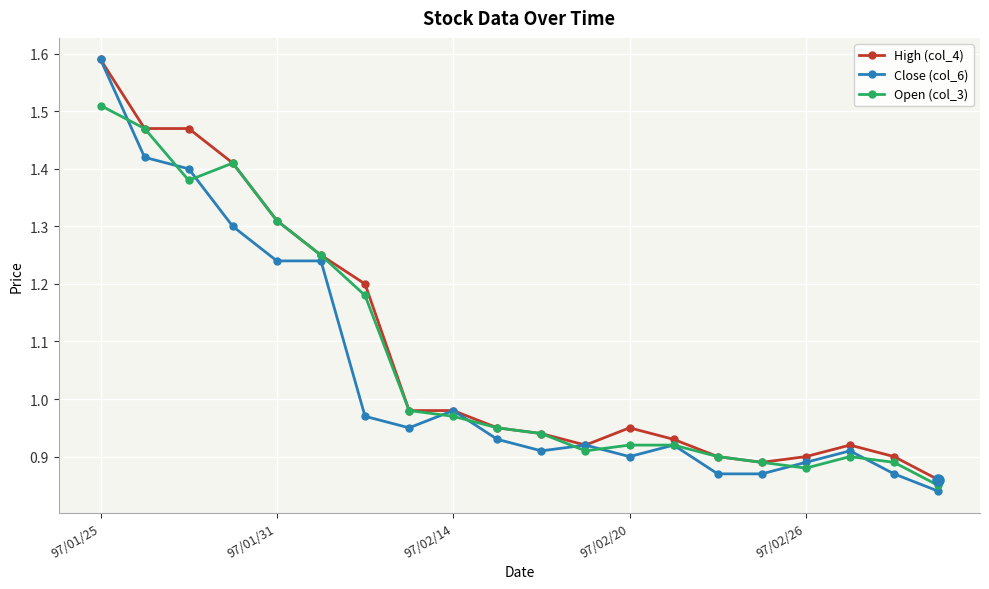

Which series has the largest range (max minus min)?

Close (col_6)